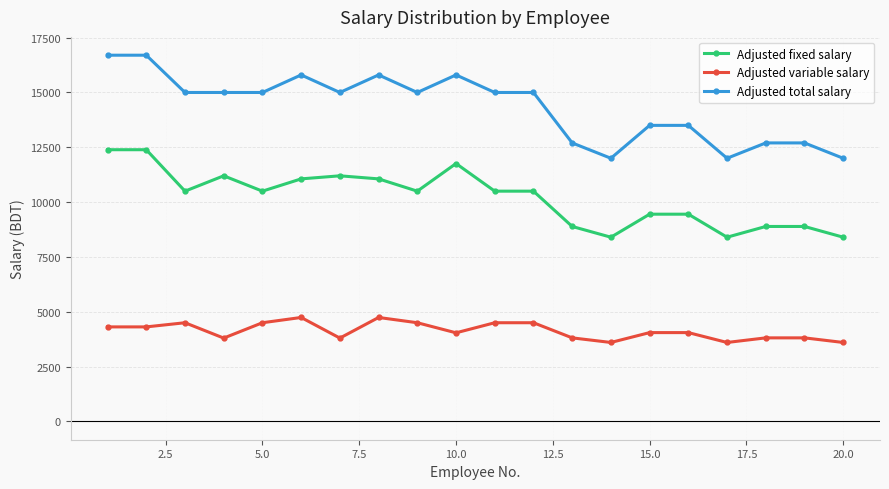

What is the lowest value of the Adjusted fixed salary series?

8400